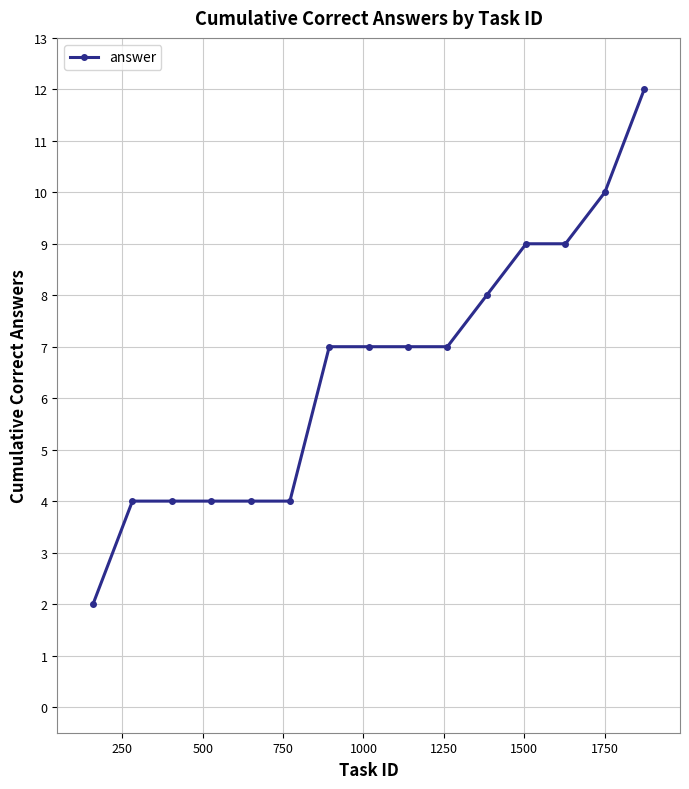

What is the maximum value shown in the chart?

12